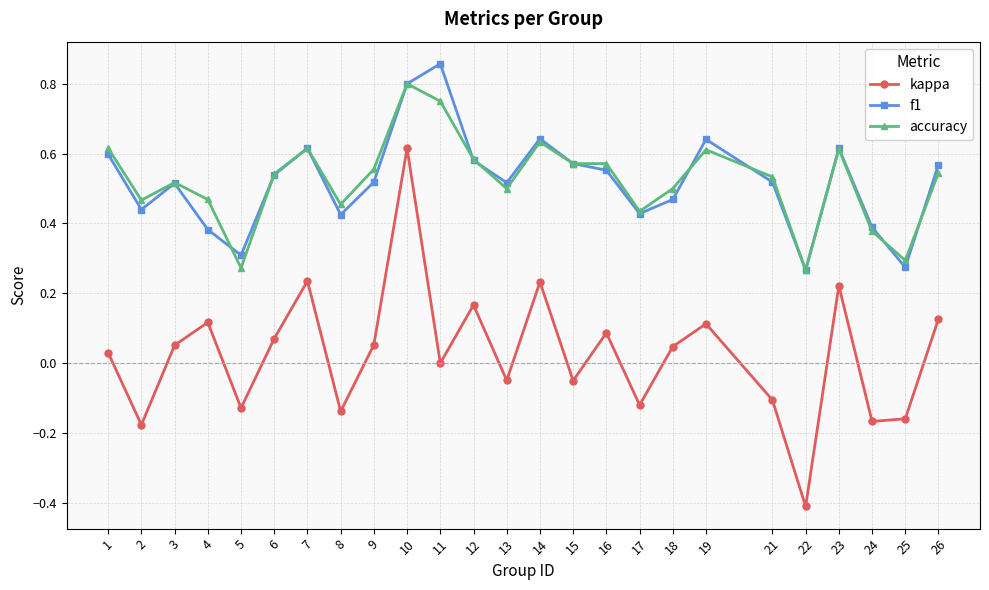

Count the number of data series in this chart.

3